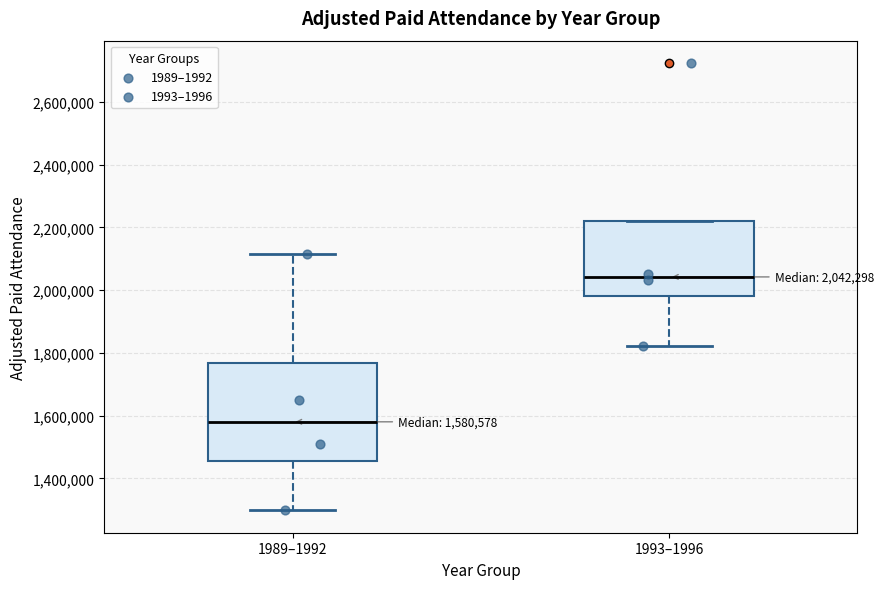

Which box is the tallest, from its lower edge to its upper edge?

1989–1992